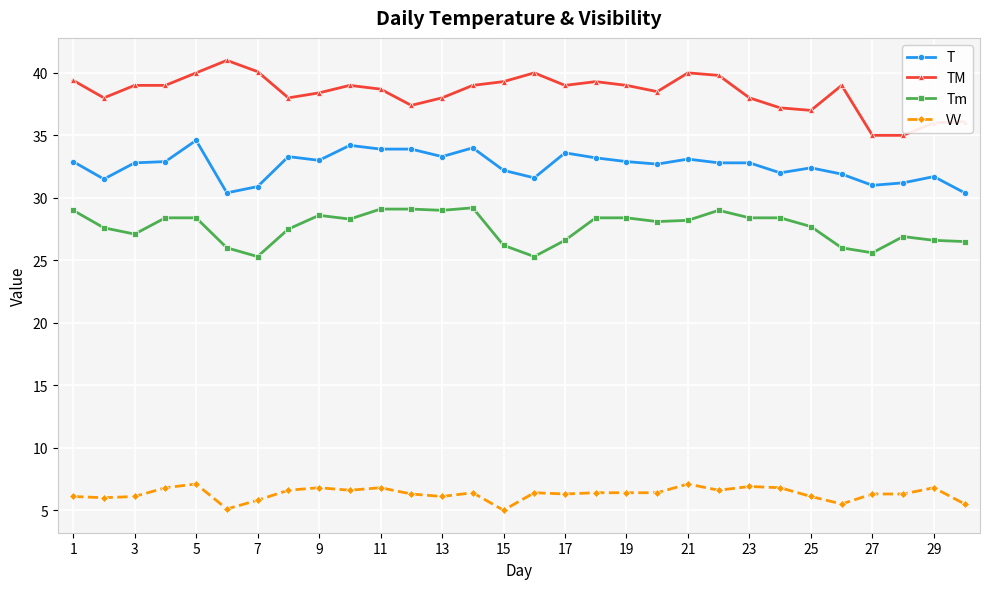

True or false: T and TM intersect in this chart.

False